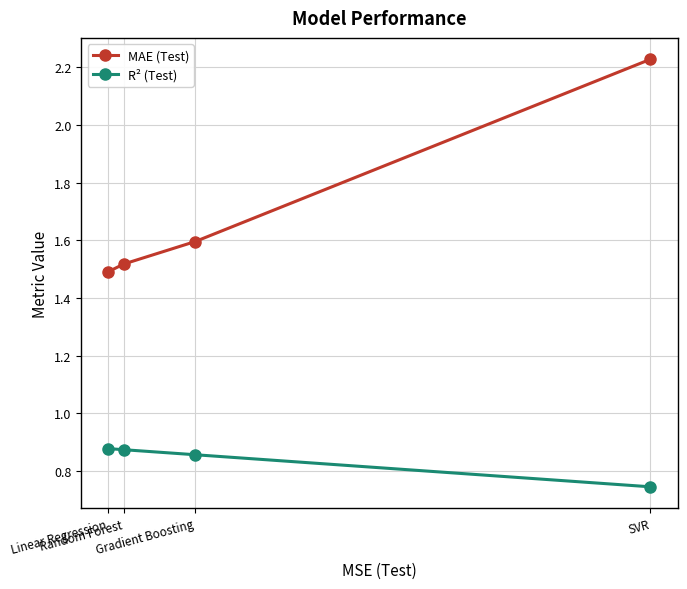

True or false: R² (Test) and MAE (Test) cross at least once.

False